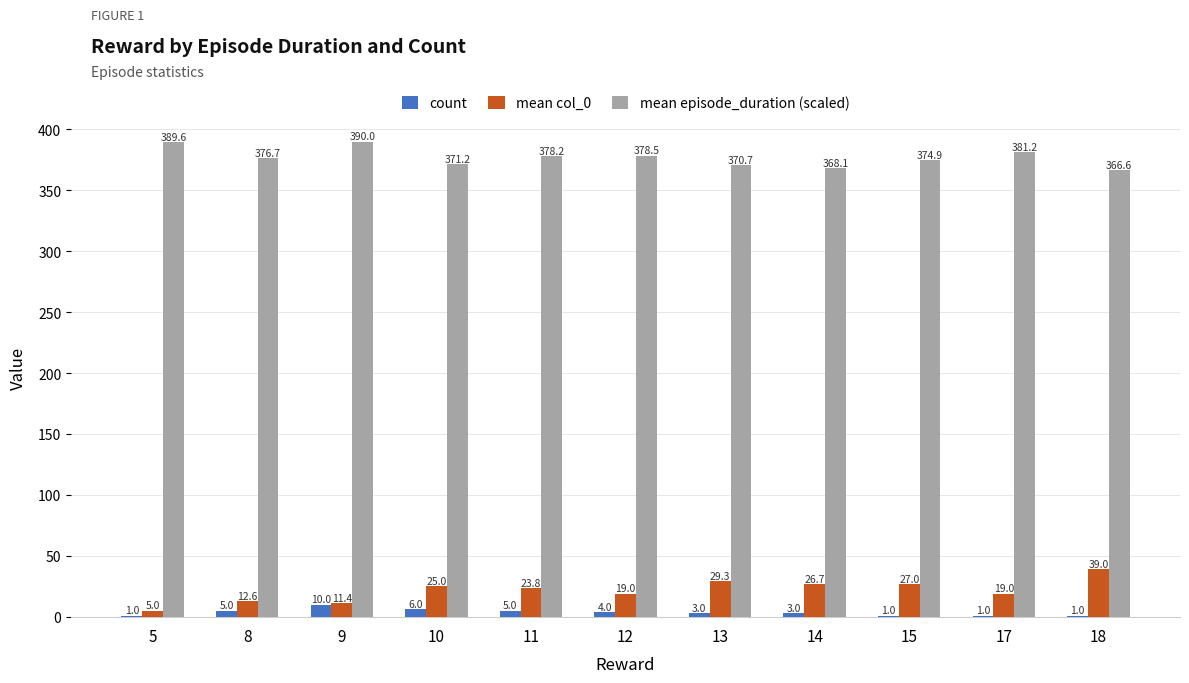

Are the bars grouped side by side (vs. stacked)?

Yes